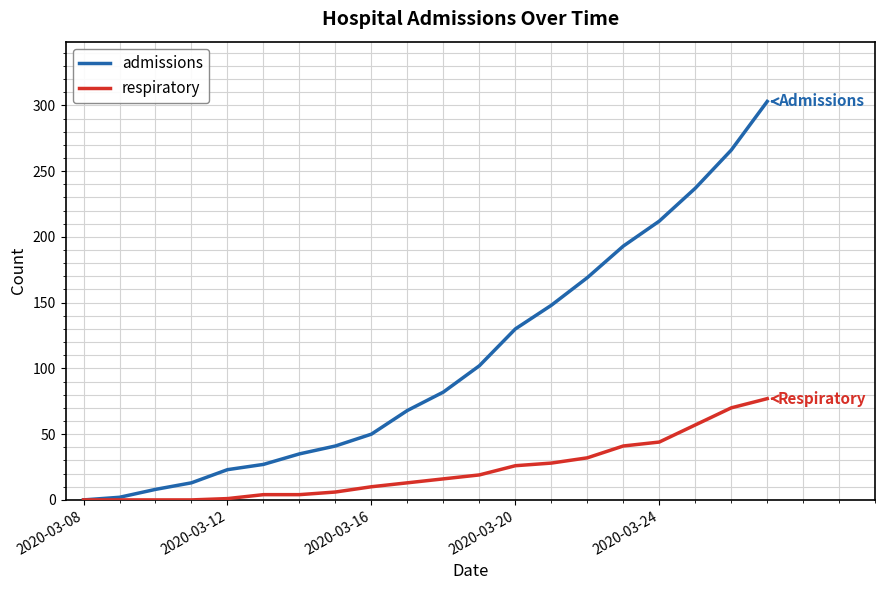

How many values in the respiratory series are below 16?

10